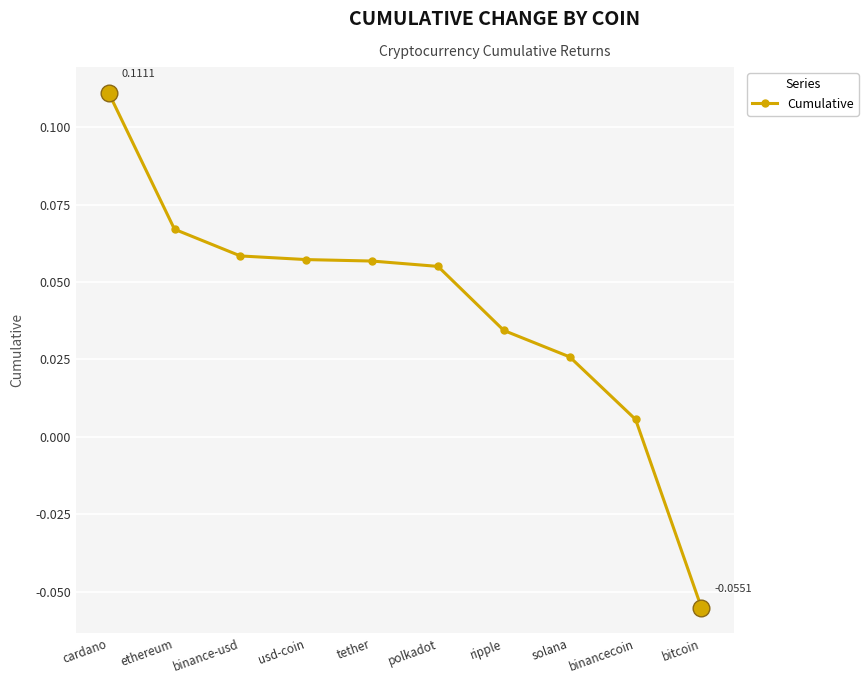

How many positive values are there?

9